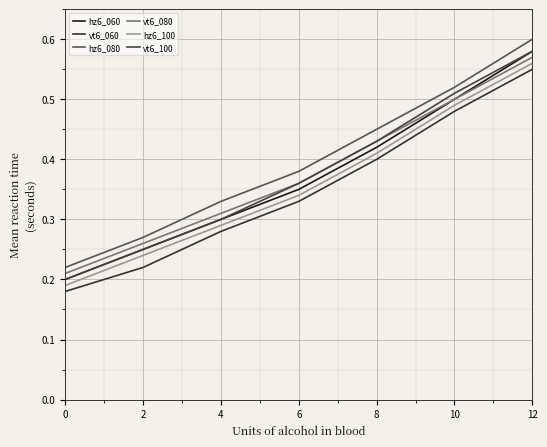

The value of hz6_060 at 8 is 0.2. True or false?

False